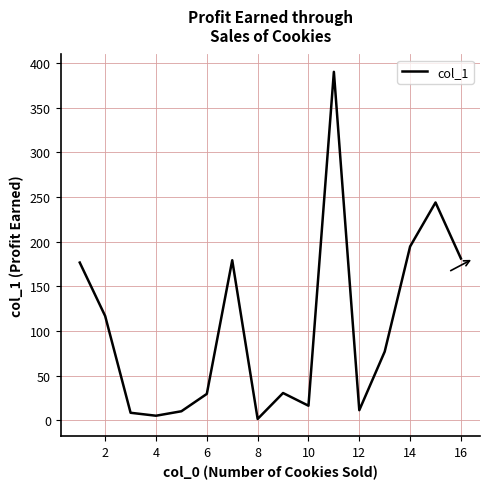

How many lines are shown in the chart?

1